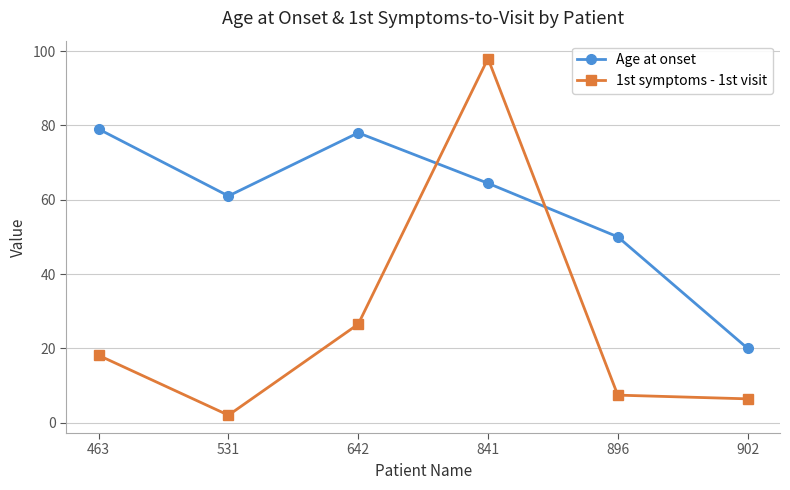

What is the sum of all Age at onset values?

352.4